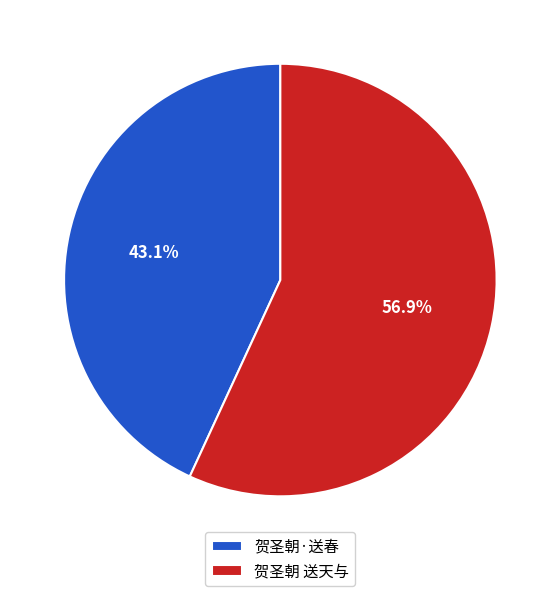

What percentage is the 贺圣朝 送天与 slice, to the nearest percent?

57%